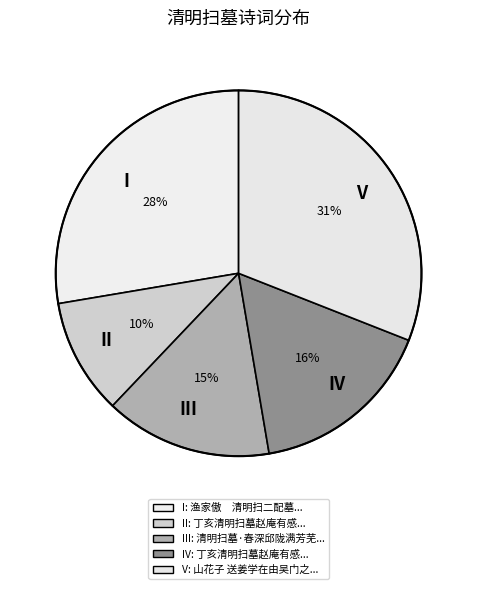

To the nearest percent, what is the average slice percentage?

20%